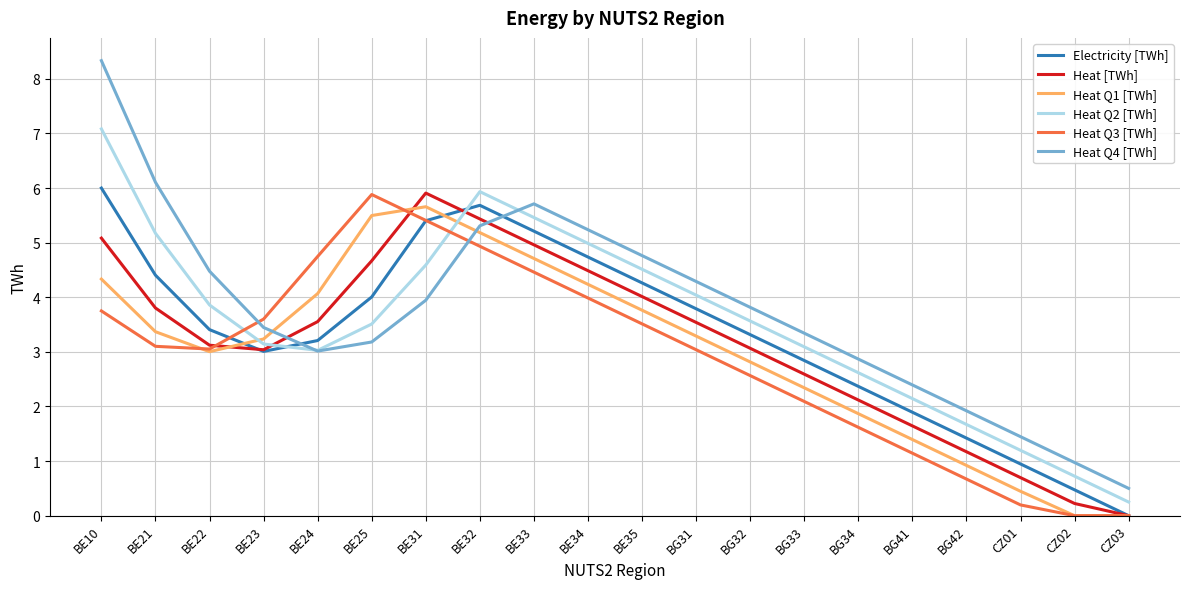

Between BE25 and BE33, which series saw the biggest shift?

Heat Q4 [TWh]